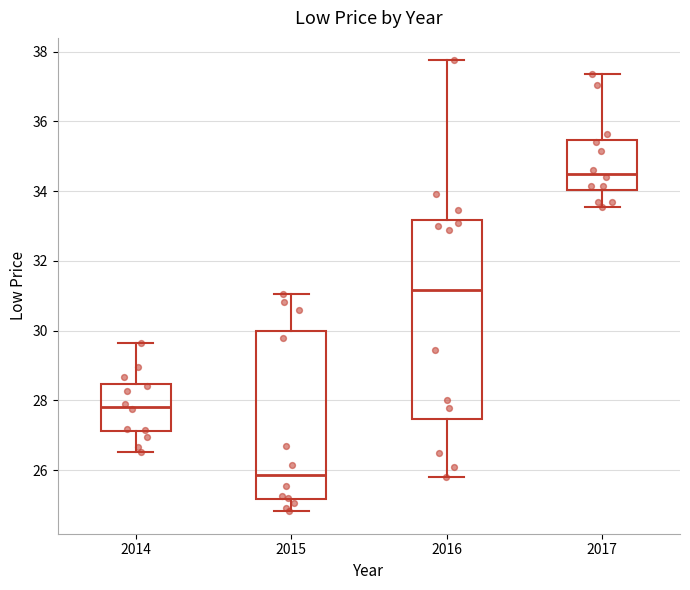

Reading left to right, transcribe this box plot: for each box, give where its median line is, the range the box spans, and where its two whiskers end, as read against the y-axis. The values are not printed on the chart, so give them approximately, as read against the axis.

2014: median 27.8, box 27.2 to 28.4, whiskers 26.6 to 29.6
2015: median 25.8, box 25.2 to 30.0, whiskers 24.8 to 31.0
2016: median 31.2, box 27.4 to 33.2, whiskers 25.8 to 37.8
2017: median 34.6, box 34.0 to 35.4, whiskers 33.6 to 37.4